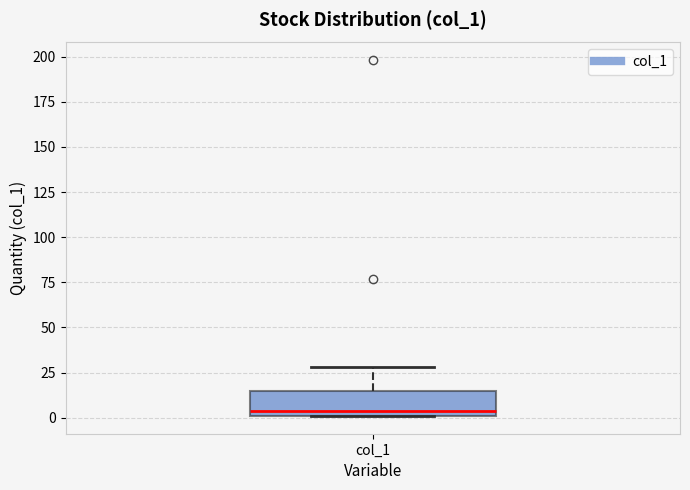

Read this box plot against the y-axis: the position of the median line, the range covered by the box, and the ends of both whiskers. The values are not printed on the chart, so give them approximately, as read against the axis.

median 5, box 0 to 15, whiskers 0 to 30